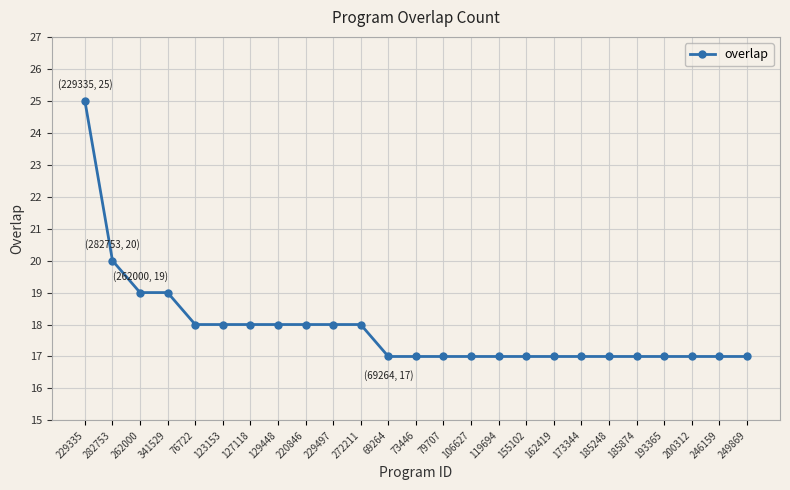

Which label corresponds to the largest value in the chart?

229335